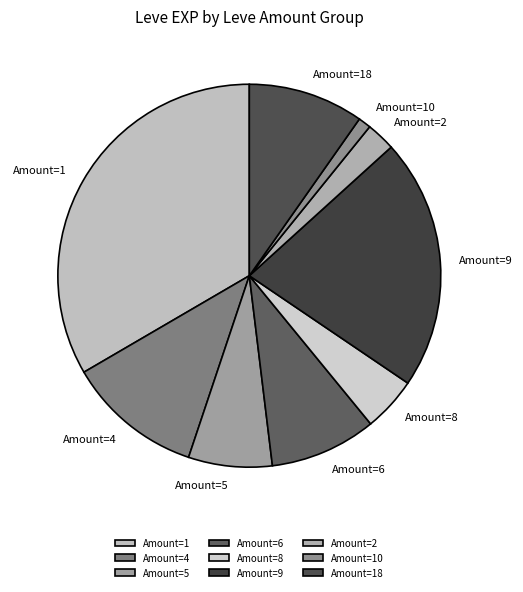

How many slices are in this pie chart?

9